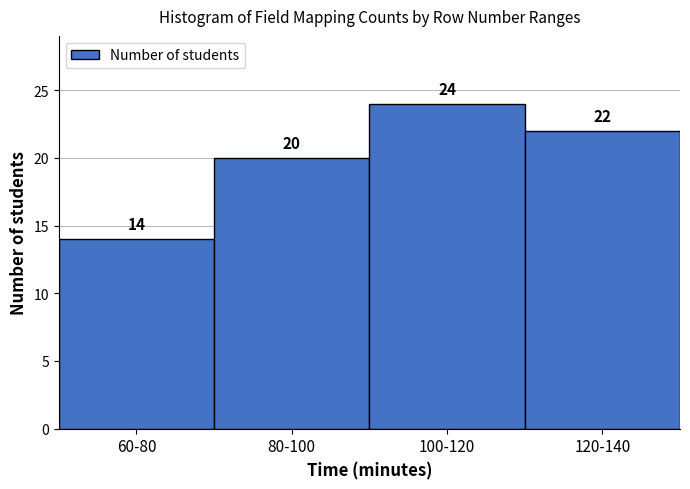

Reading left to right, transcribe all the data shown in this chart.

60-80=14	80-100=20	100-120=24	120-140=22